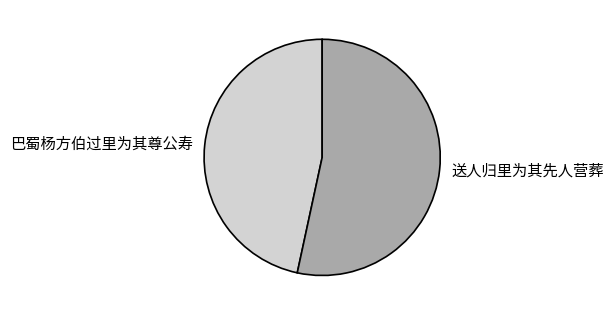

Which has a higher value, 巴蜀杨方伯过里为其尊公寿 or 送人归里为其先人营葬?

送人归里为其先人营葬